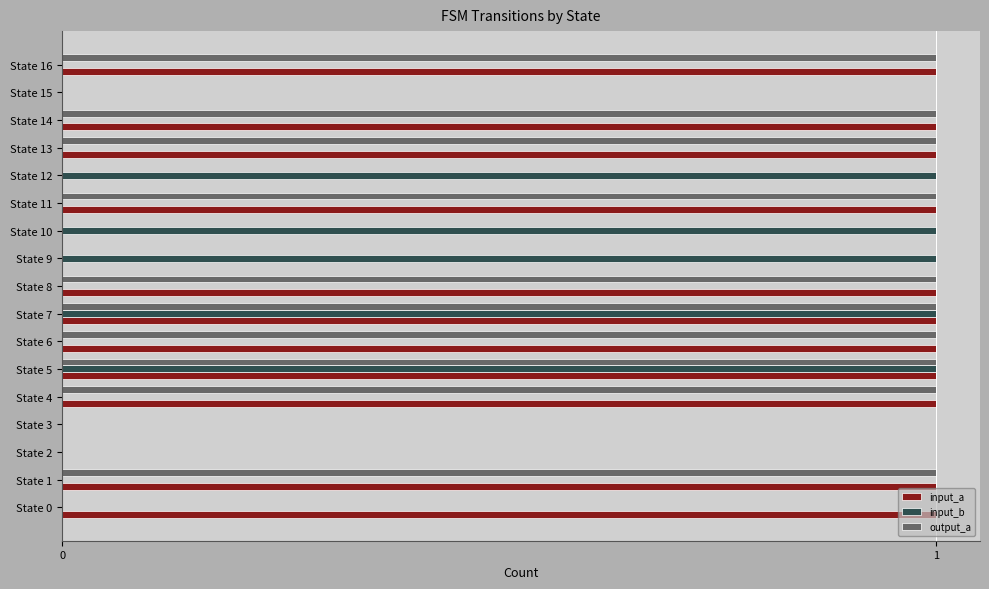

Which series has the largest total across all categories?

input_a